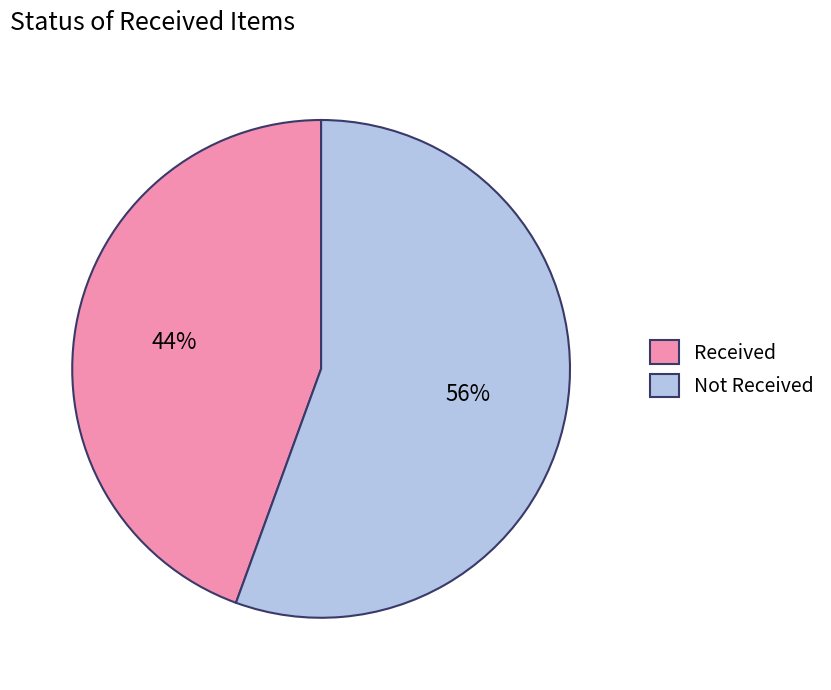

To the nearest percent, what is the average slice percentage?

50%